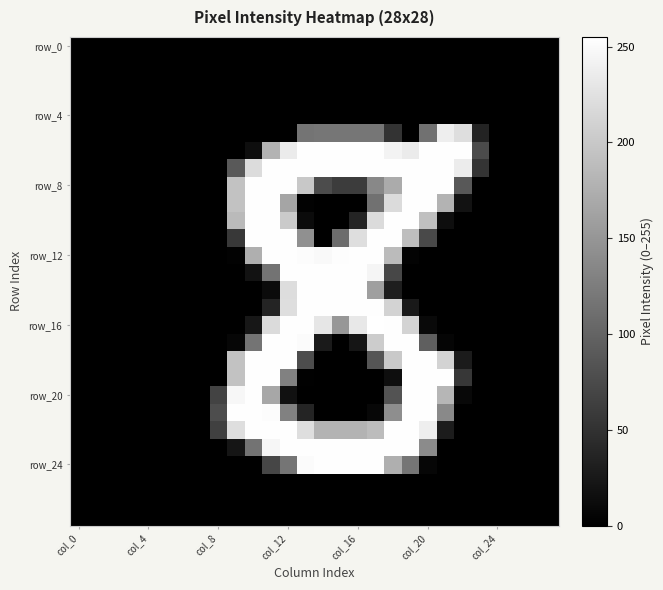

At how many categories does at least one series exceed 45?

16